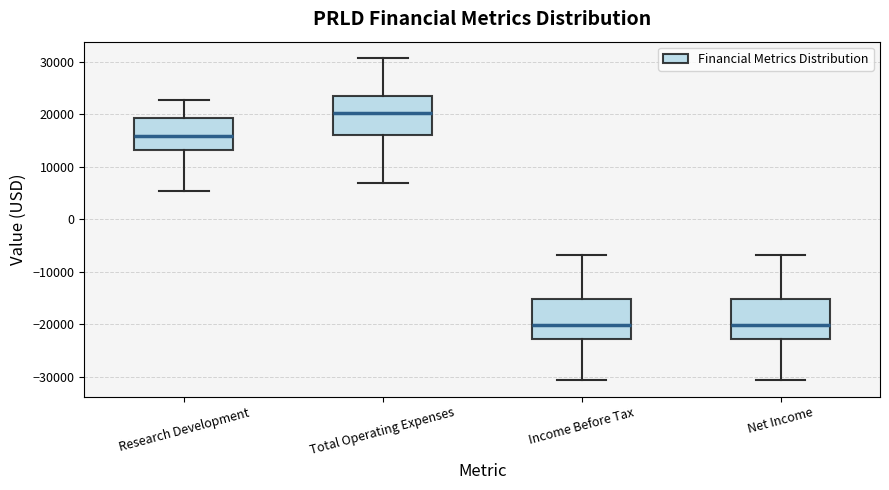

Reading left to right, transcribe this box plot: for each box, give where its median line is, the range the box spans, and where its two whiskers end, as read against the y-axis. The values are not printed on the chart, so give them approximately, as read against the axis.

Research Development: median 16000, box 13000 to 19000, whiskers 6000 to 23000
Total Operating Expenses: median 20000, box 16000 to 23000, whiskers 7000 to 31000
Income Before Tax: median -20000, box -23000 to -15000, whiskers -31000 to -7000
Net Income: median -20000, box -23000 to -15000, whiskers -31000 to -7000